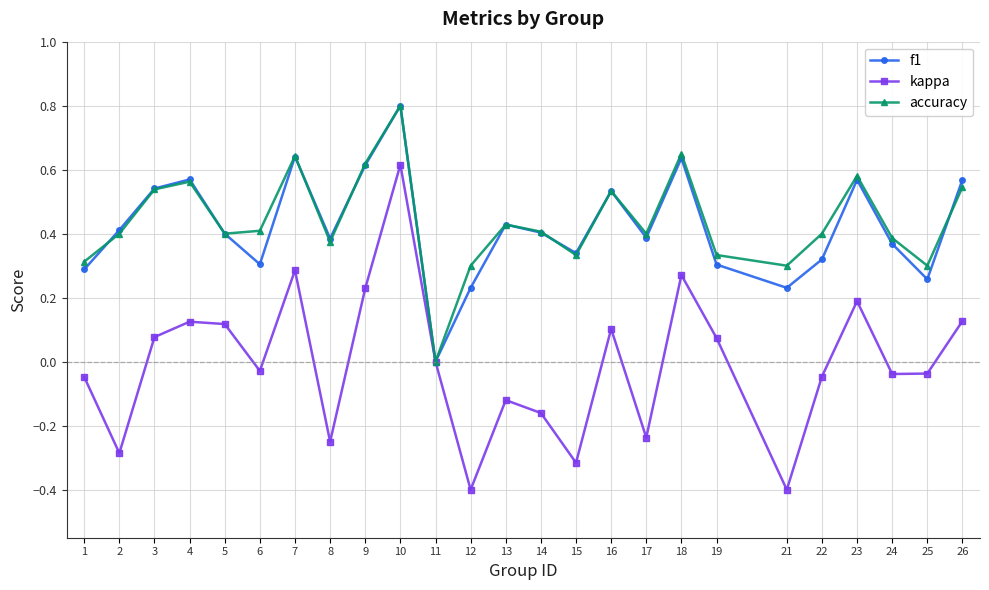

At which label is kappa closest to 0?

11